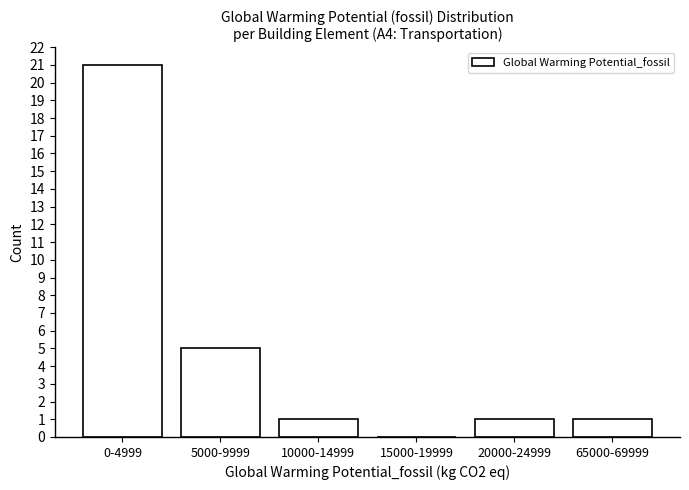

Reading left to right, what are all the values shown in this chart?

0-4999=21	5000-9999=5	10000-14999=1	15000-19999=0	20000-24999=1	65000-69999=1